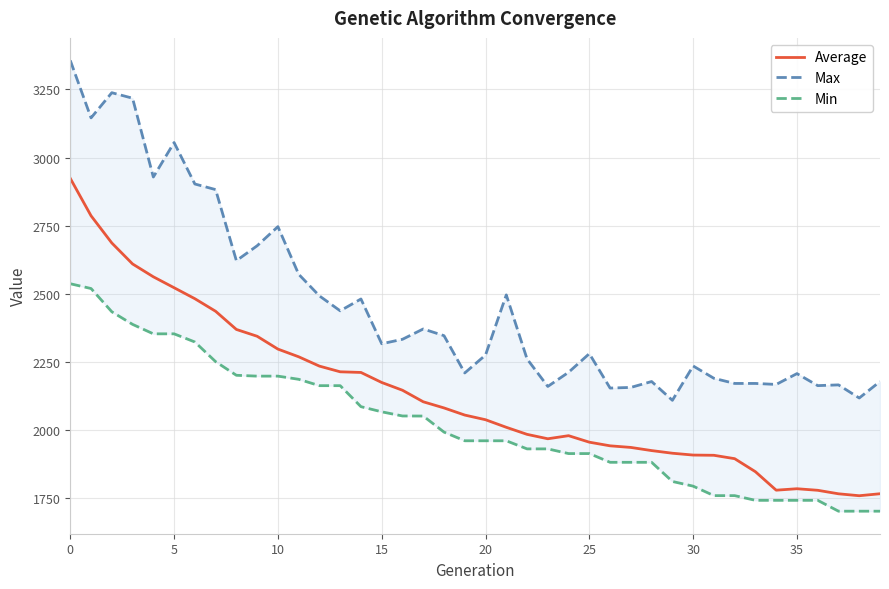

At how many categories does at least one series exceed 2875?

8